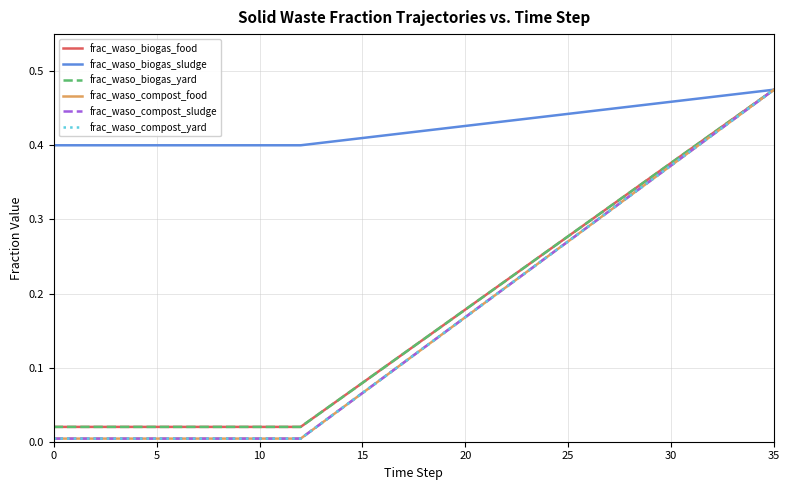

True or false: frac_waso_compost_sludge has more than 1 points higher than both neighbors.

False